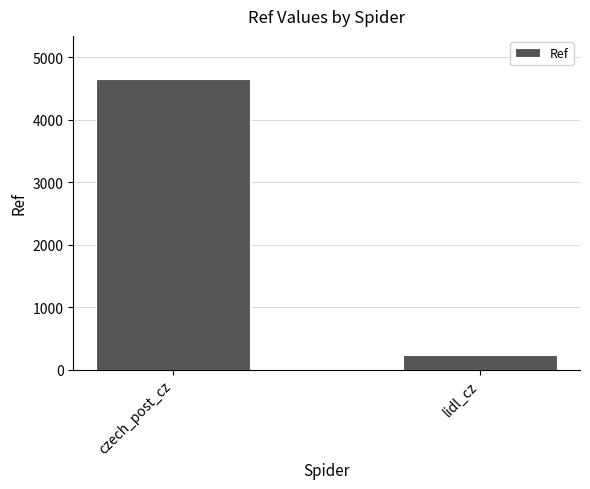

Is it true that the value at lidl_cz is 73?

False